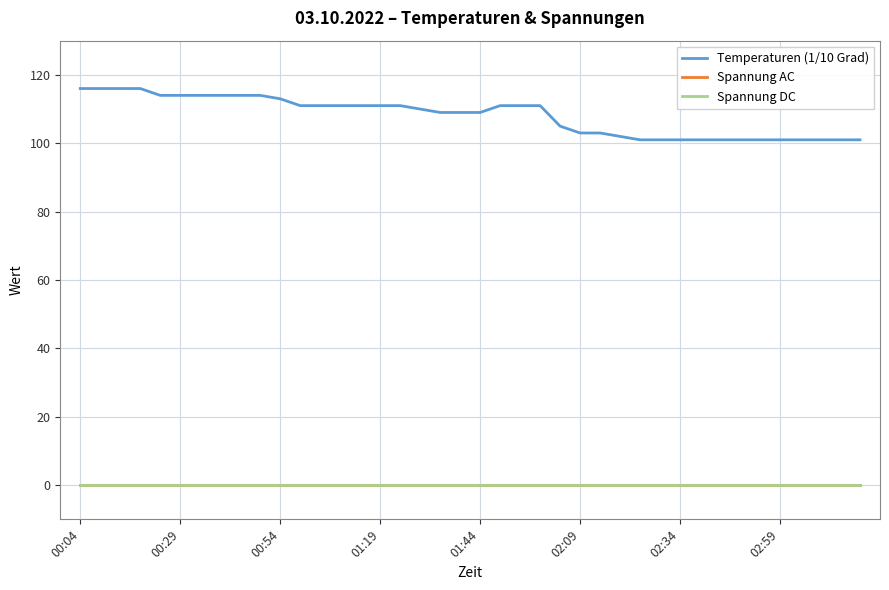

Rank the series by their maximum value, from highest to lowest.

Temperaturen (1/10 Grad), Spannung AC, Spannung DC